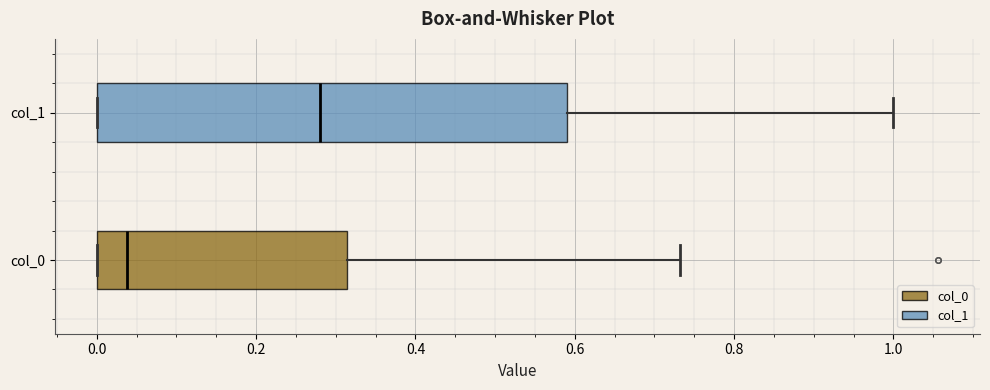

Reading bottom to top, read every box against the x-axis: the position of its median line, the range the box covers, and the ends of its whiskers. The values are not printed on the chart, so give them approximately, as read against the axis.

col_0: median 0.04, box 0.00 to 0.32, whiskers 0.00 to 0.74
col_1: median 0.28, box 0.00 to 0.60, whiskers 0.00 to 1.00